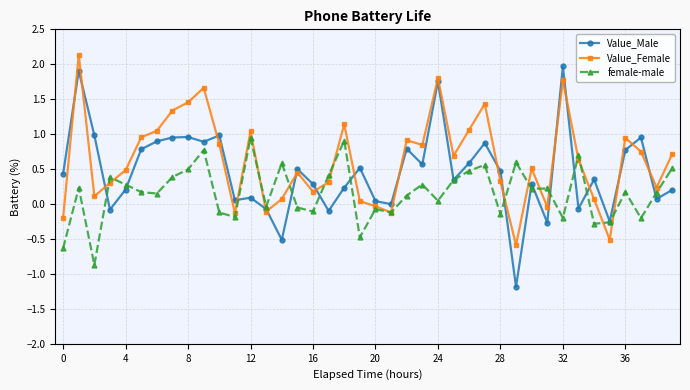

List the series in order of their overall mean, highest first.

Value_Female, Value_Male, female-male